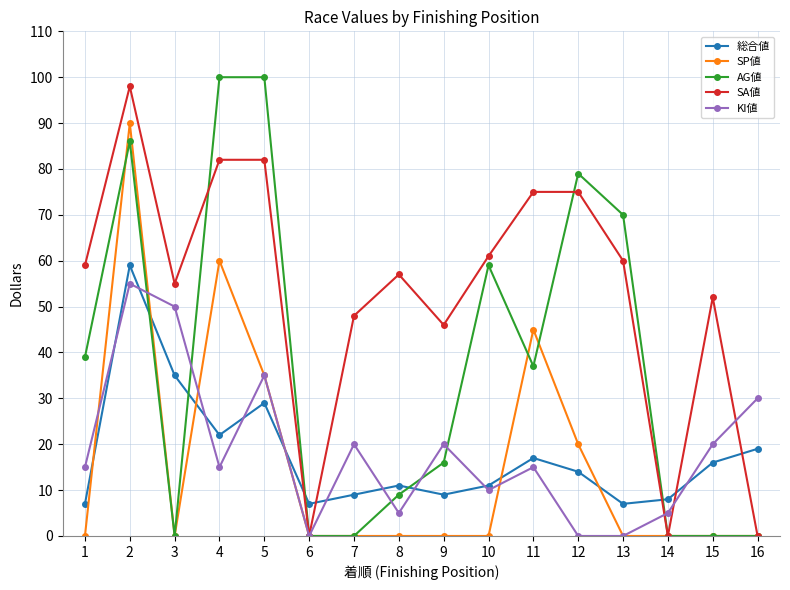

Which series has the widest spread of values?

AG値